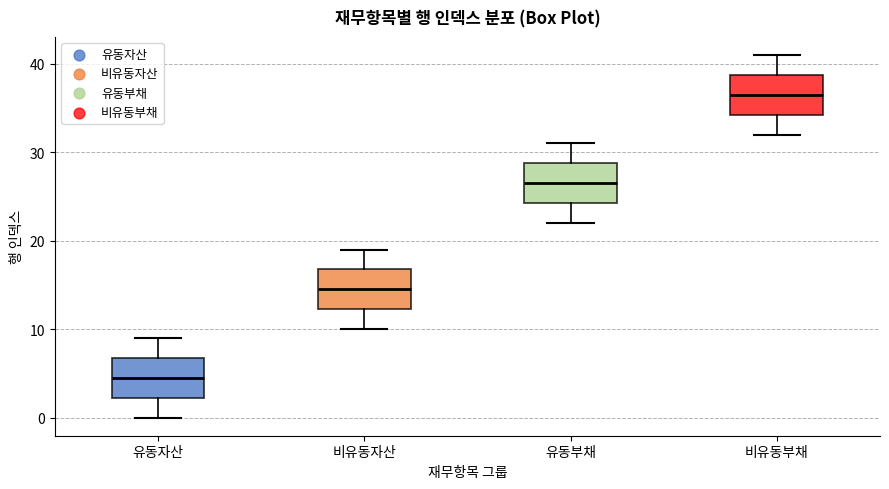

Which box's median line is the highest?

비유동부채